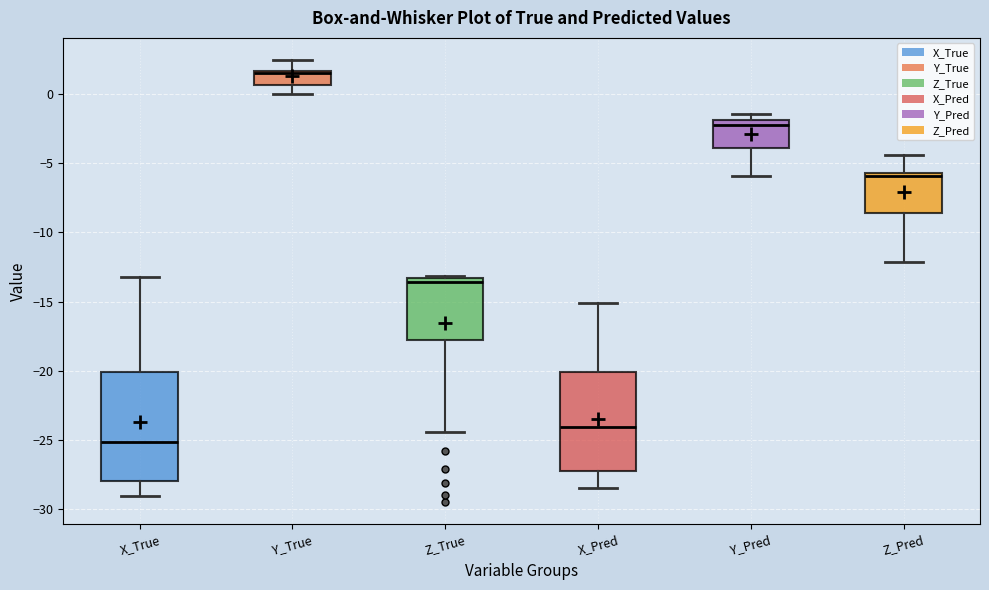

Reading left to right, transcribe this box plot: for each box, give where its median line is, the range the box spans, and where its two whiskers end, as read against the y-axis. The values are not printed on the chart, so give them approximately, as read against the axis.

X_True: median -25.0, box -28.0 to -20.0, whiskers -29.0 to -13.0
Y_True: median 1.5 (just below the box's upper edge), box 0.5 to 1.5, whiskers 0.0 to 2.5
Z_True: median -13.5 (just below the box's upper edge), box -18.0 to -13.5, whiskers -24.5 to -13.0
X_Pred: median -24.0, box -27.0 to -20.0, whiskers -28.5 to -15.0
Y_Pred: median -2.0 (just below the box's upper edge), box -4.0 to -2.0, whiskers -6.0 to -1.5
Z_Pred: median -6.0, box -8.5 to -5.5, whiskers -12.0 to -4.5